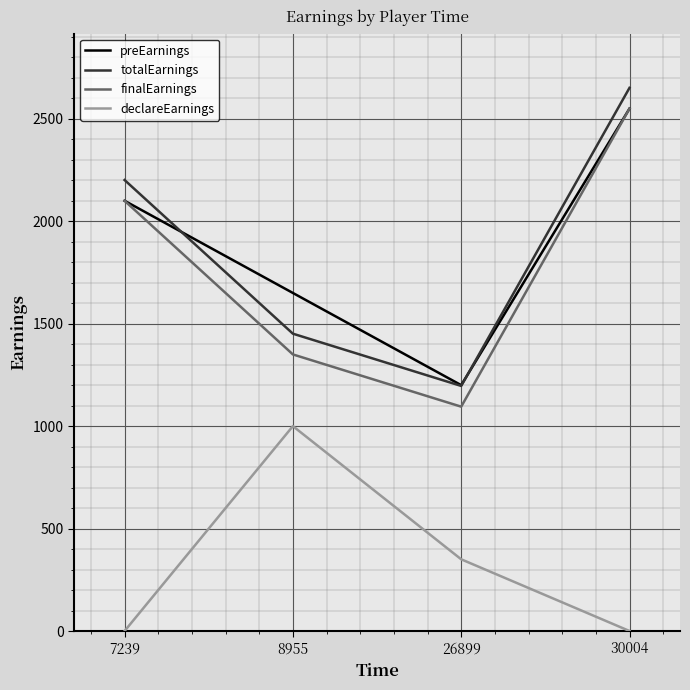

Read the finalEarnings value at 26899.

1095.0